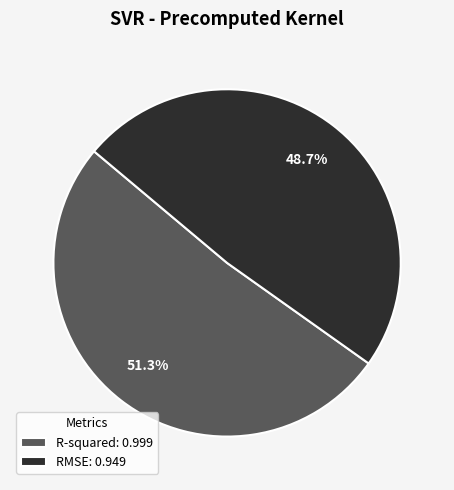

Which category accounts for the majority?

R-squared